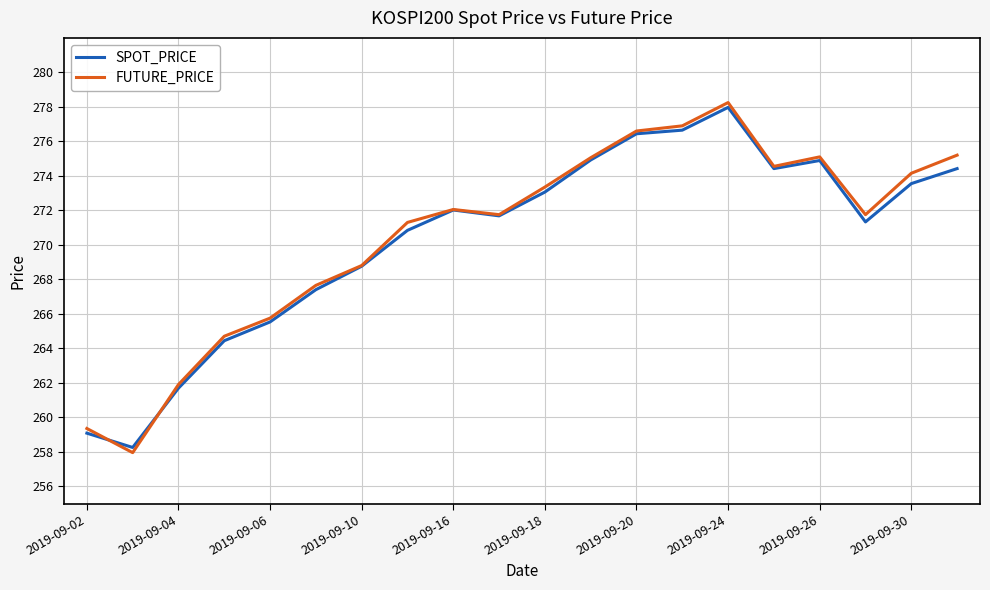

Which series has the widest spread of values?

FUTURE_PRICE